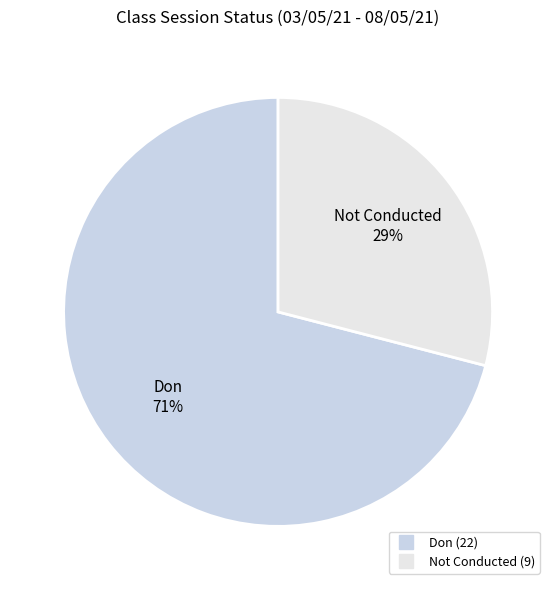

True or false: Don accounts for 71% of the total.

True